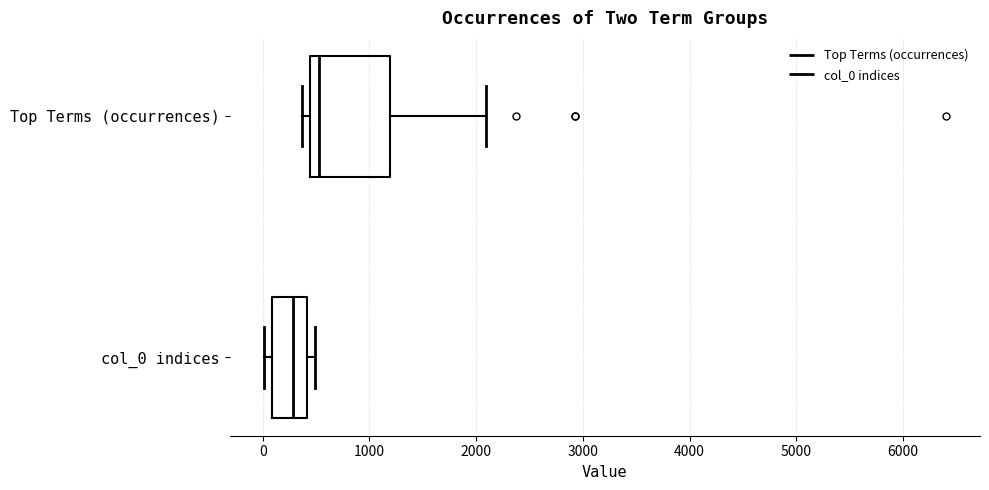

Reading bottom to top, read every box against the x-axis: the position of its median line, the range the box covers, and the ends of its whiskers. The values are not printed on the chart, so give them approximately, as read against the axis.

col_0 indices: median 300, box 100 to 400, whiskers 0 to 500
Top Terms (occurrences): median 500, box 400 to 1200, whiskers 400 (just left of the box's left edge) to 2100